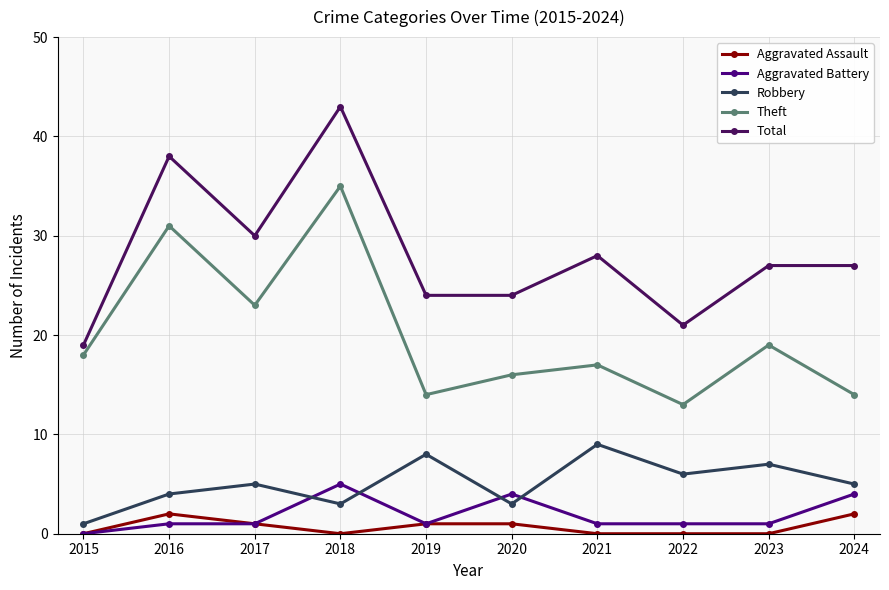

Is it true that Aggravated Assault equals 0 at 2016?

False